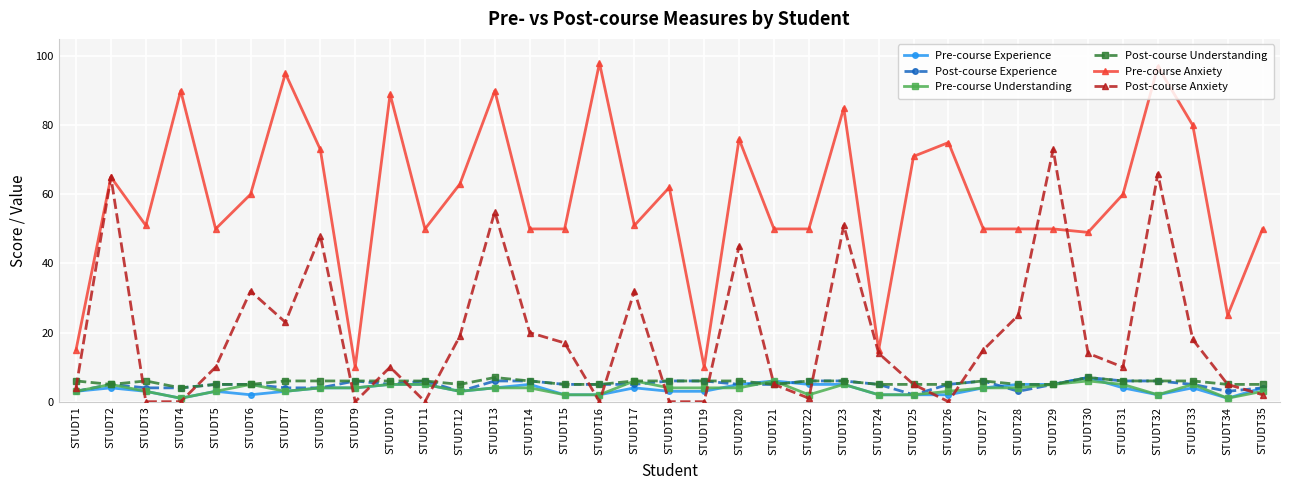

Which series has the largest total across all categories?

Pre-course Anxiety